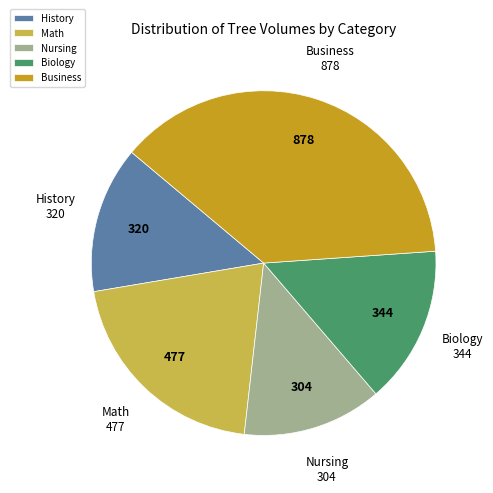

Does any single category account for the majority?

No